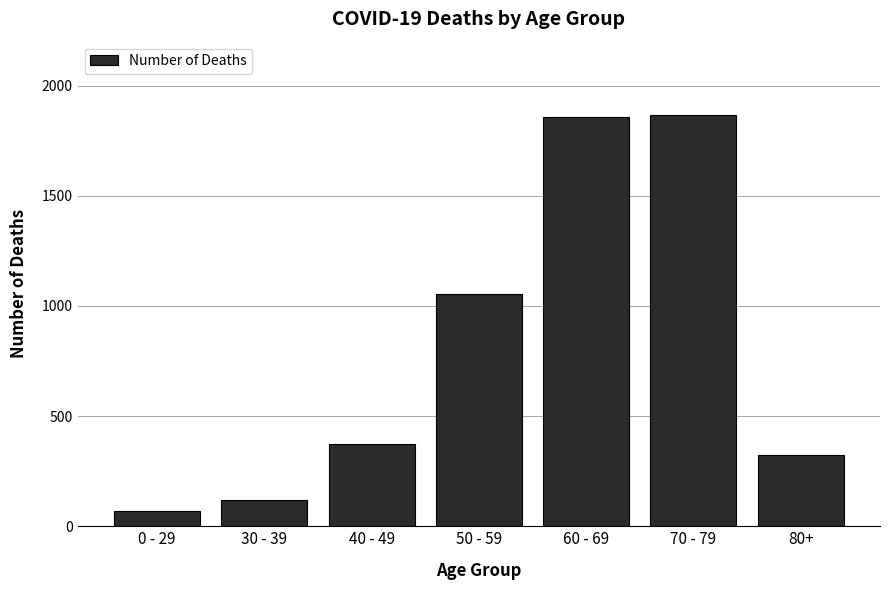

Reading right to left, extract all data points from this chart.

322	1866	1856	1054	373	121	67